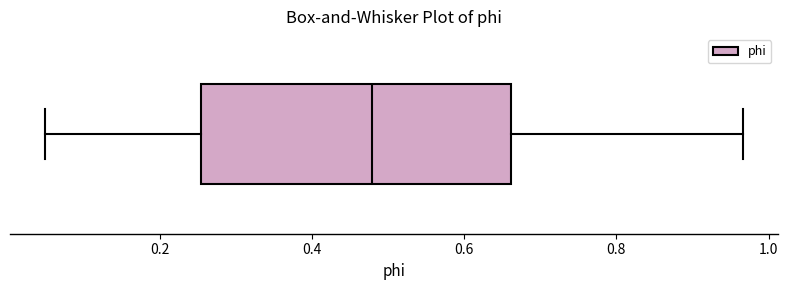

Where does the left whisker of the box end on the x-axis? The values are not printed on the chart, so give them approximately, as read against the axis.

0.04